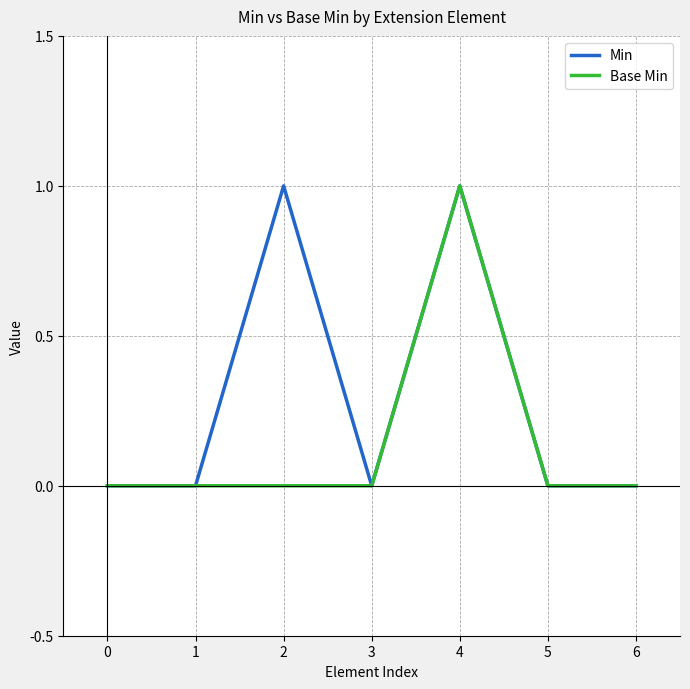

Which series has the largest total across all categories?

Min